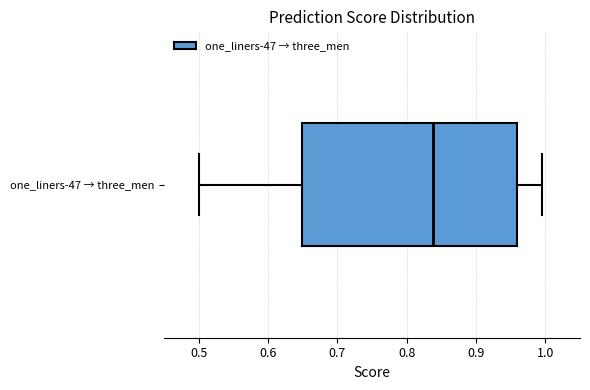

Read this box plot against the x-axis: the position of the median line, the range covered by the box, and the ends of both whiskers. The values are not printed on the chart, so give them approximately, as read against the axis.

median 0.84, box 0.65 to 0.96, whiskers 0.50 to 0.99